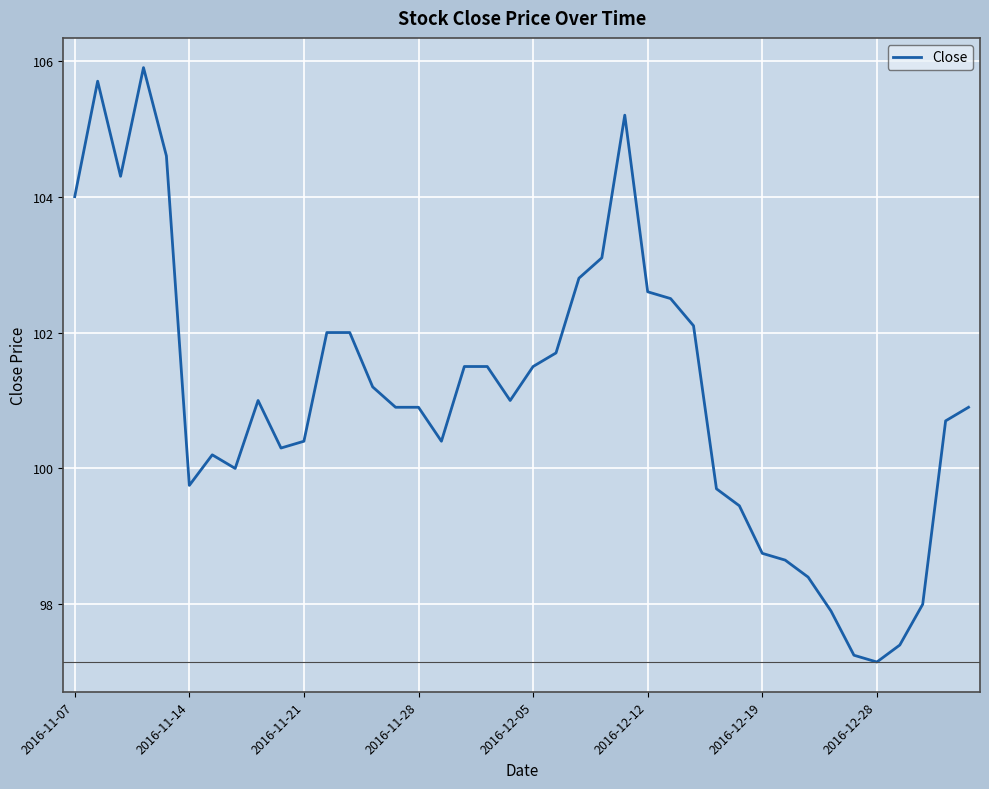

What is the maximum value shown in the chart?

105.9